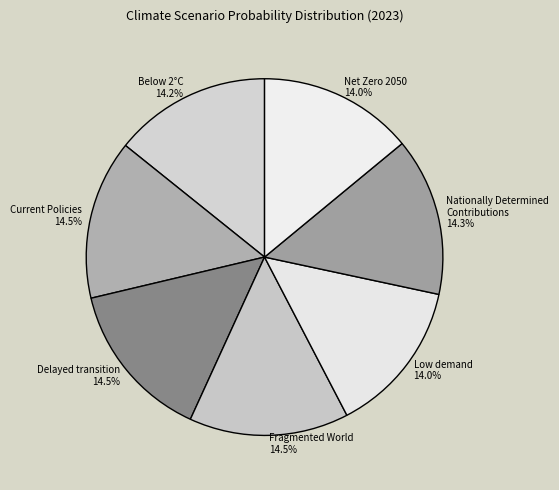

Combined, what portion of the pie is Below 2°C and Fragmented World?

28.7%